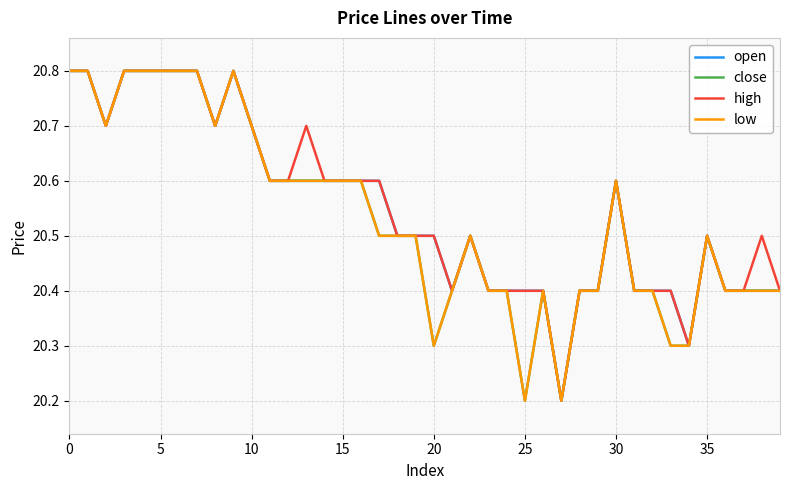

Does the chart display data point markers on the line(s)?

No